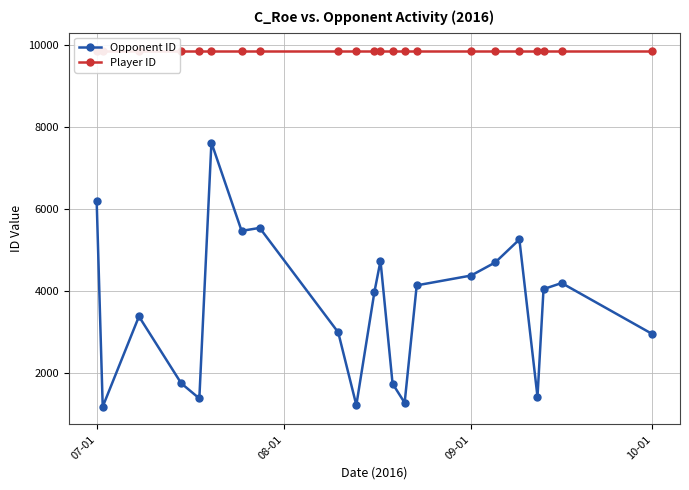

True or false: Opponent ID has more than 1 interior local peaks.

True